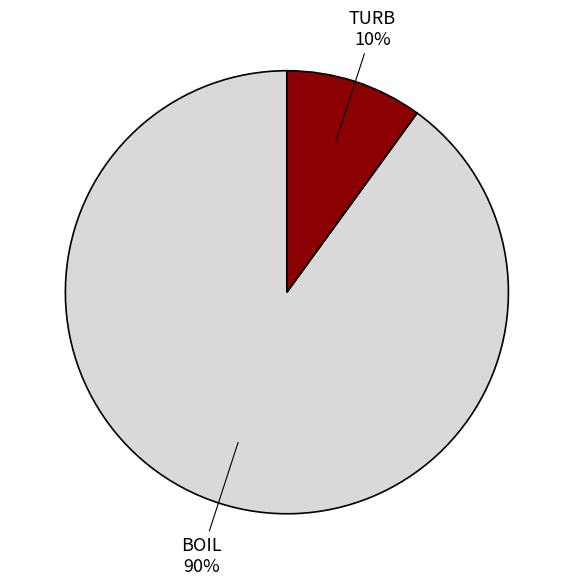

Between BOIL and TURB, which is larger?

BOIL